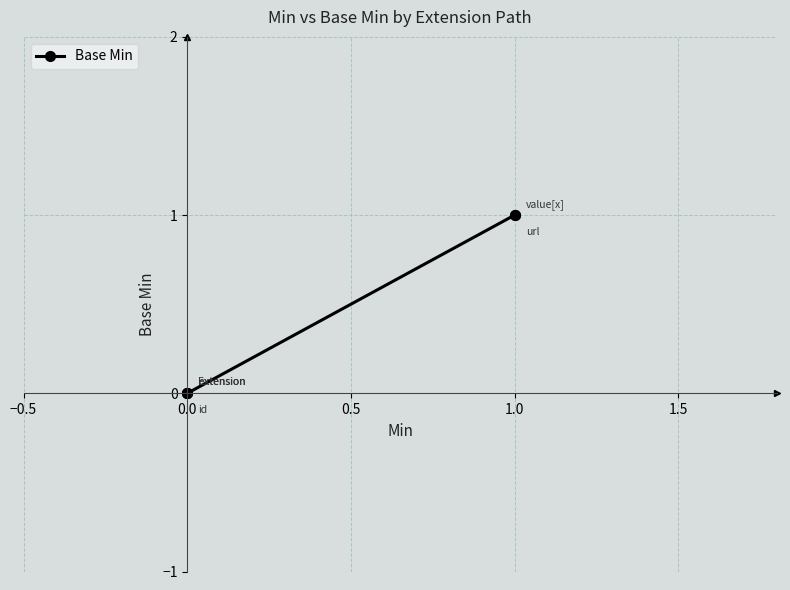

Is this an area chart (filled region under the line)?

No